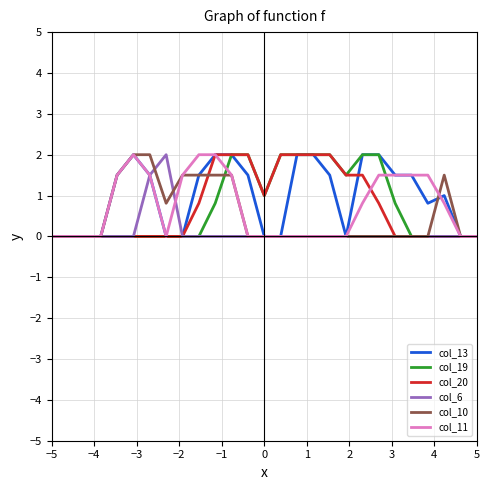

What is the maximum value for col_11?

2.0